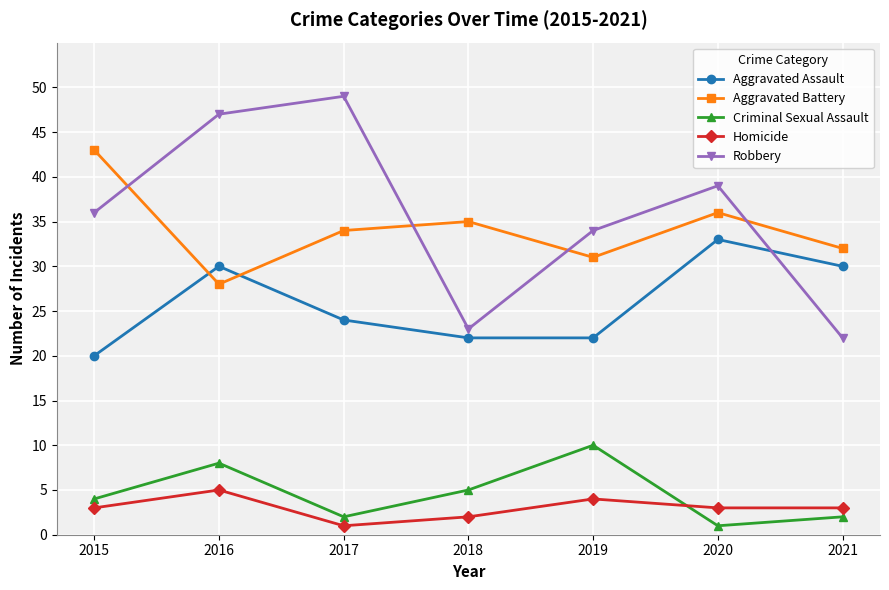

What is the sum of all Criminal Sexual Assault values?

32